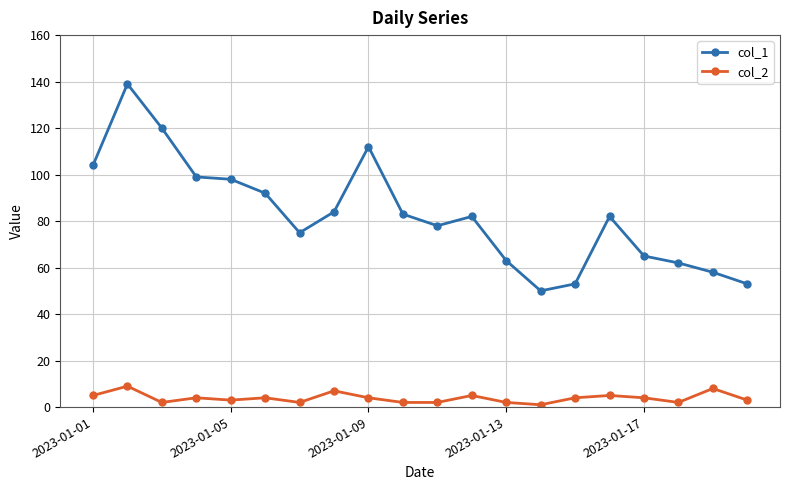

True or false: col_2 and col_1 intersect in this chart.

False